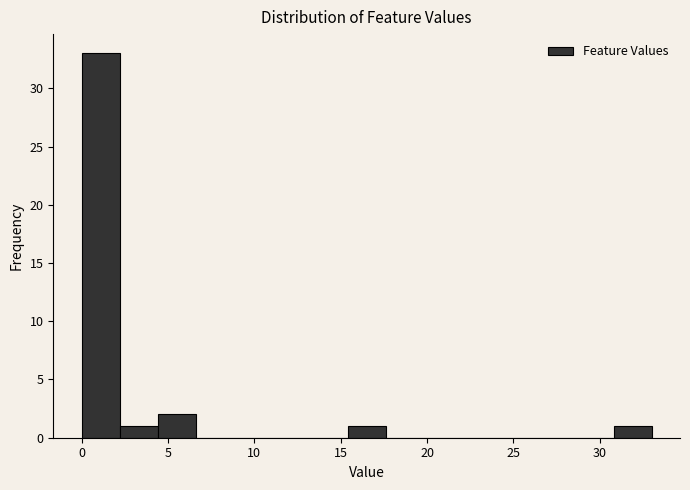

Reading left to right, transcribe this chart: for each bar, give the range it covers on the x-axis and its height. Neither the bar edges nor the heights are printed on the chart, so give them approximately, as read against the axes.

0.0 to 2.2: 33
2.2 to 4.4: 1
4.4 to 6.6: 2
6.6 to 8.8: 0
8.8 to 11.0: 0
11.0 to 13.2: 0
13.2 to 15.4: 0
15.4 to 17.6: 1
17.6 to 19.8: 0
19.8 to 22.0: 0
22.0 to 24.2: 0
24.2 to 26.4: 0
26.4 to 28.6: 0
28.6 to 30.8: 0
30.8 to 33.0: 1